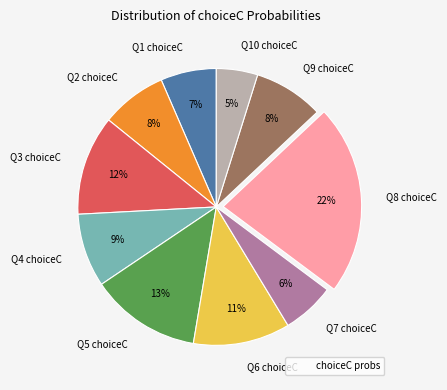

The Q10 choiceC slice represents 5% of the pie. True or false?

True